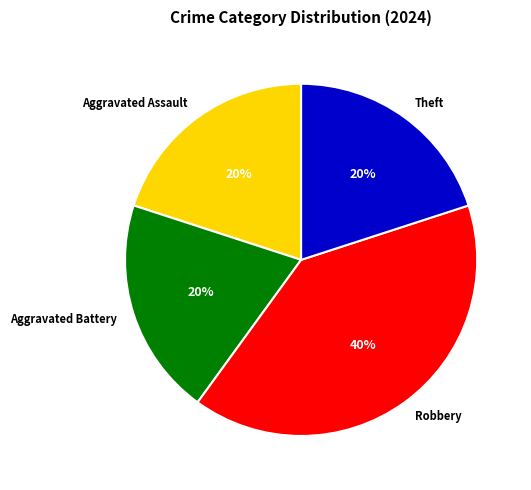

Is the sum of Aggravated Battery and Theft greater than half?

No